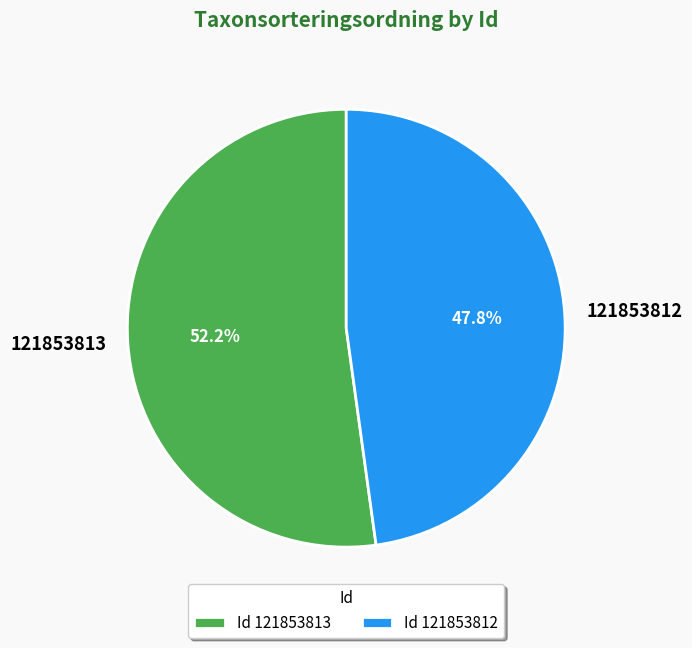

Combined, do 121853813 and 121853812 account for over 50%?

Yes